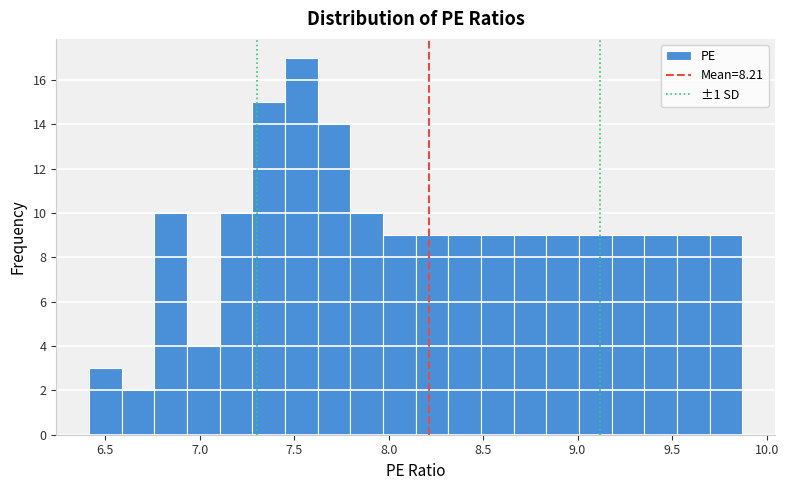

Around what value on the x-axis is the tallest bar? Give the approximate position of its centre, as read against the axis.

7.55